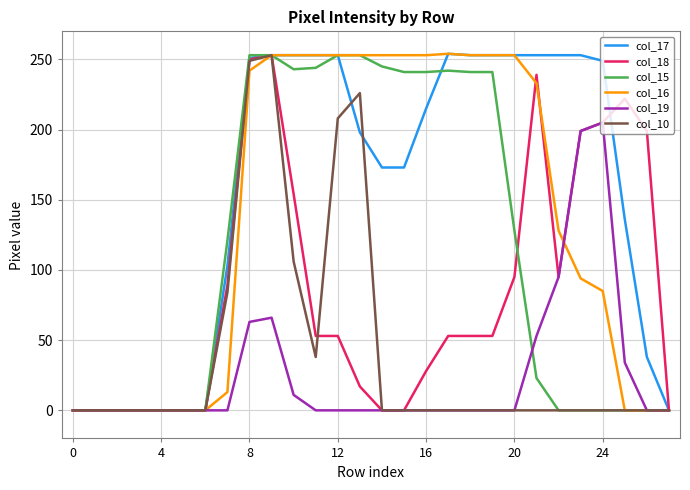

Which series has the largest total across all categories?

col_17